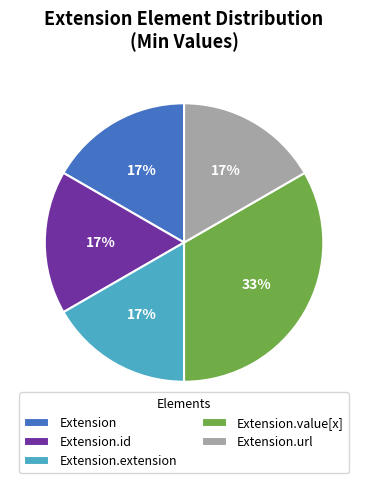

Between Extension.extension and Extension.value[x], which is larger?

Extension.value[x]